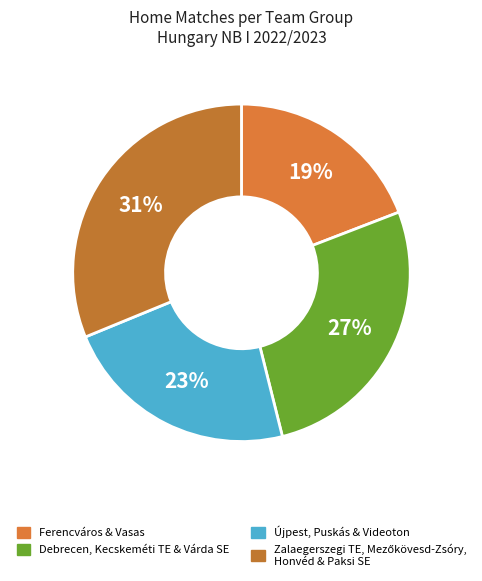

Count the number of slices in the pie.

4